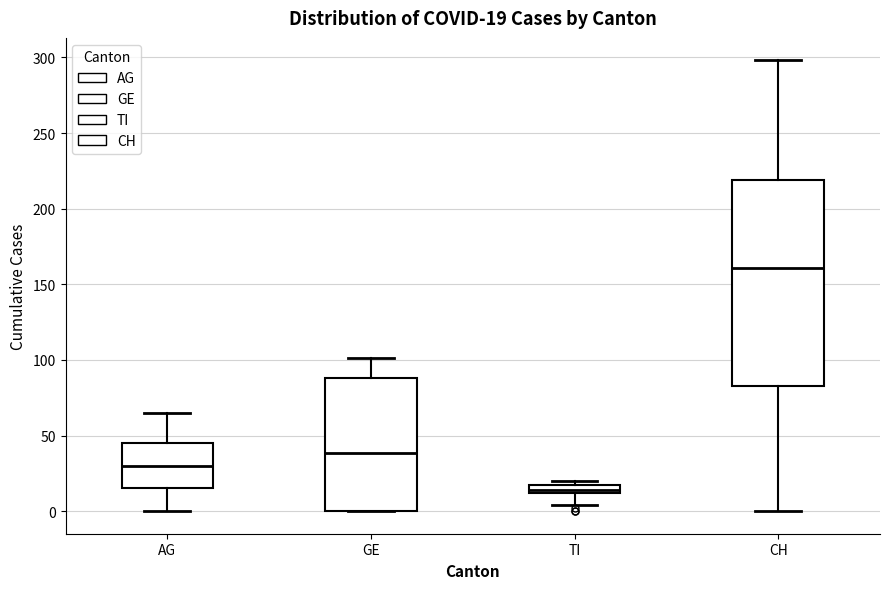

Which box is the tallest, from its lower edge to its upper edge?

CH